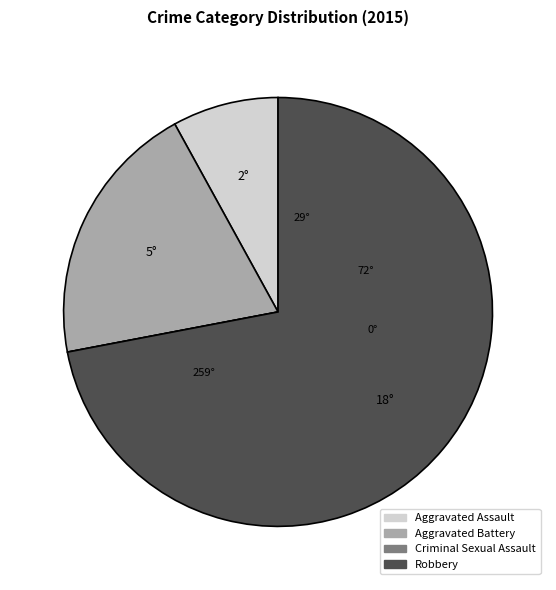

Is the sum of Robbery and Aggravated Assault greater than half?

Yes